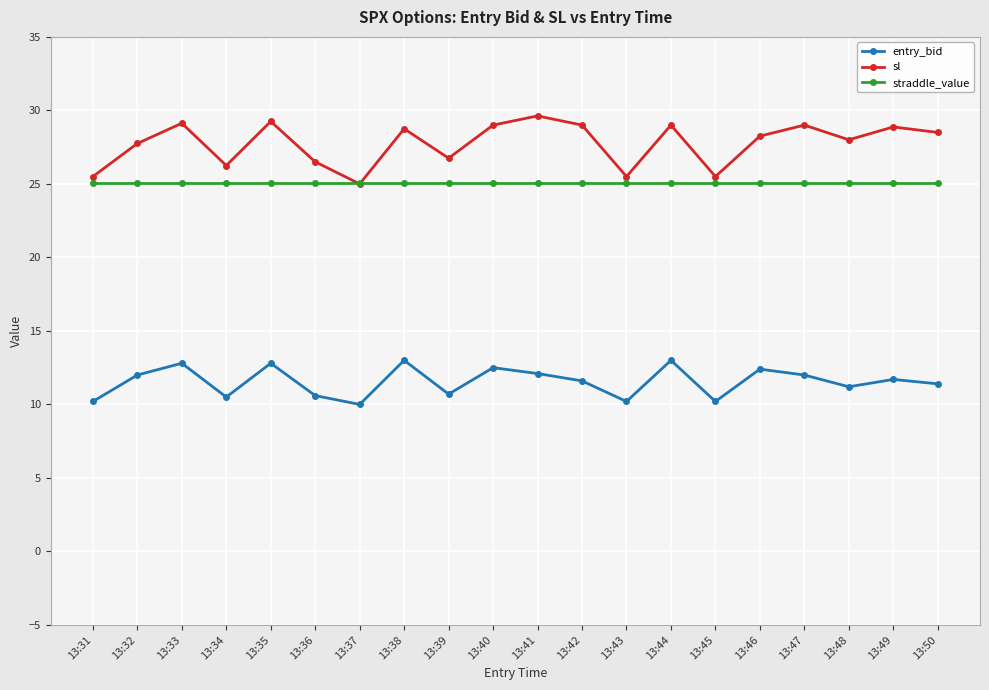

Which series has the largest range (max minus min)?

sl